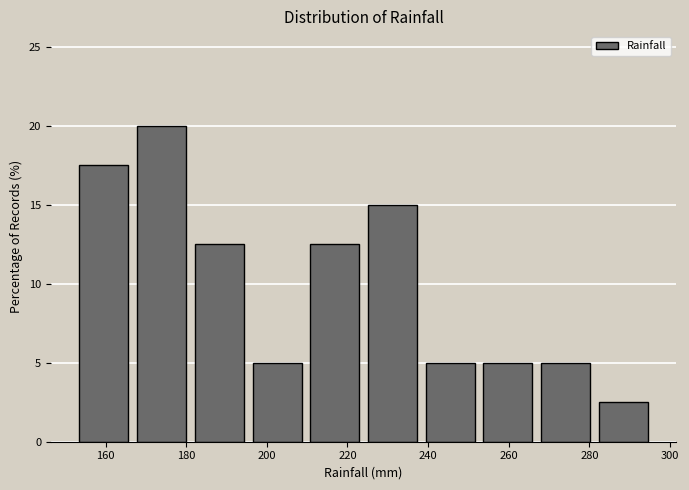

Reading left to right, transcribe this chart: for each bar, give the range it covers on the x-axis and its height. Neither the bar edges nor the heights are printed on the chart, so give them approximately, as read against the axes.

152 to 166: 17.5
166 to 182: 20.0
182 to 196: 12.5
196 to 210: 5.0
210 to 224: 12.5
224 to 238: 15.0
238 to 252: 5.0
252 to 266: 5.0
266 to 282: 5.0
282 to 296: 2.5